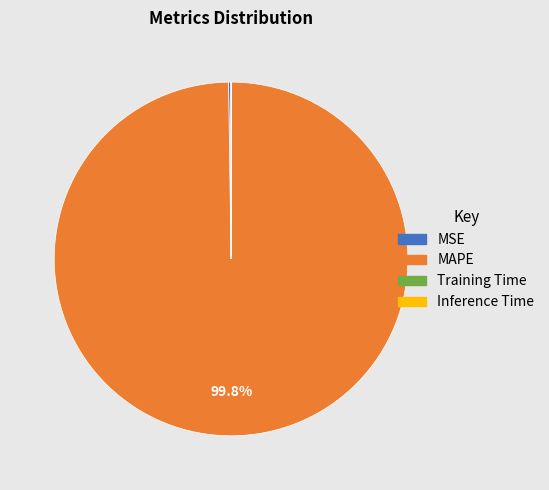

What is the largest slice in the pie chart?

MAPE